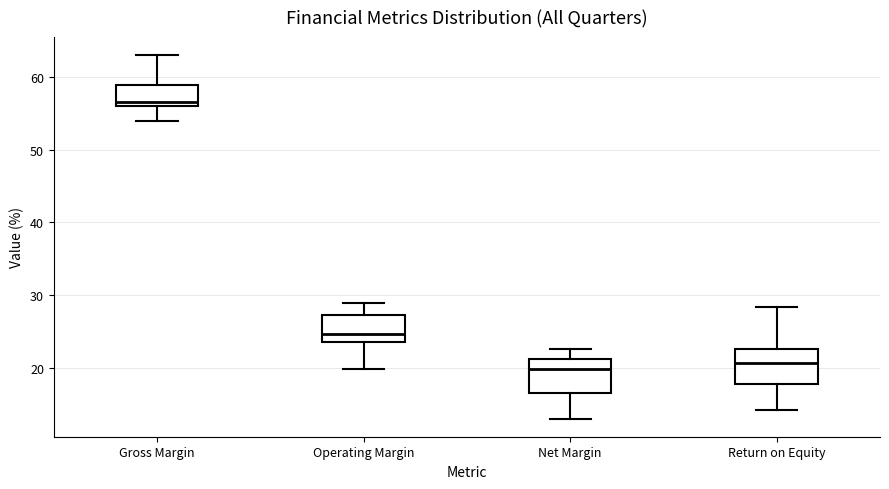

Where does the upper whisker of the box for Net Margin end on the y-axis? The values are not printed on the chart, so give them approximately, as read against the axis.

23